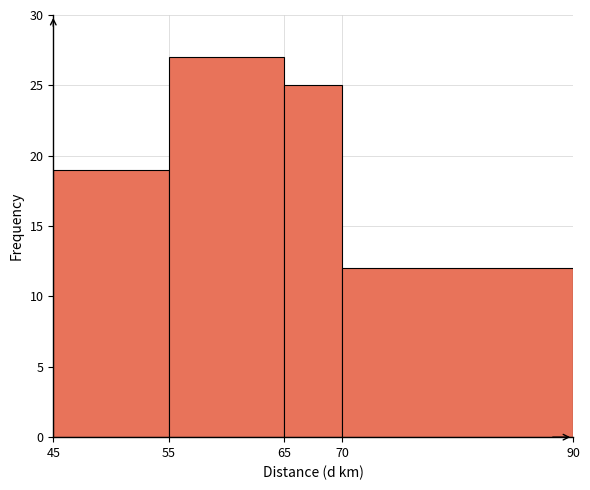

Reading left to right, list every bar in this chart as the range it spans on the x-axis followed by its height. The values are not printed on the chart, so give them approximately, as read against the axis.

45 to 55: 19
55 to 65: 27
65 to 70: 25
70 to 90: 12